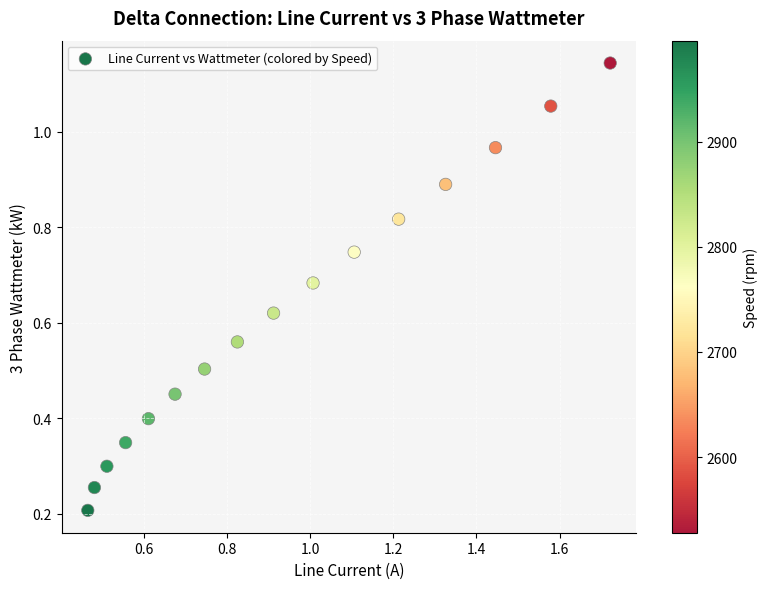

What is the range of X values (max minus min)?

1.3